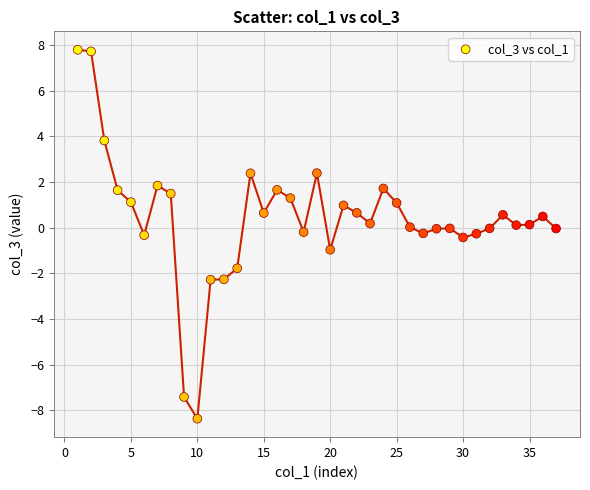

What is the range of X values (max minus min)?

36.0